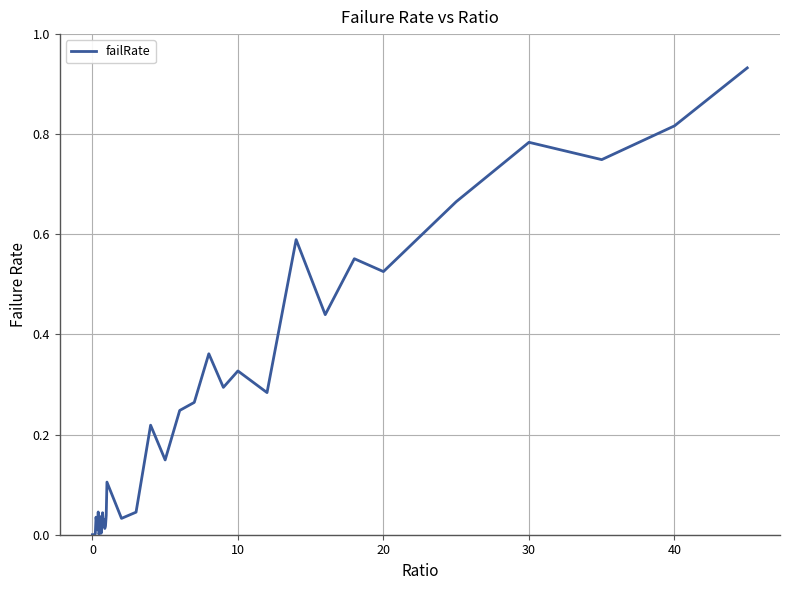

How many lines are shown in the chart?

1